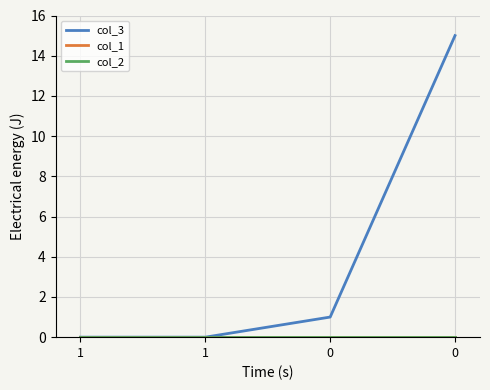

Is this an area chart (filled region under the line)?

No